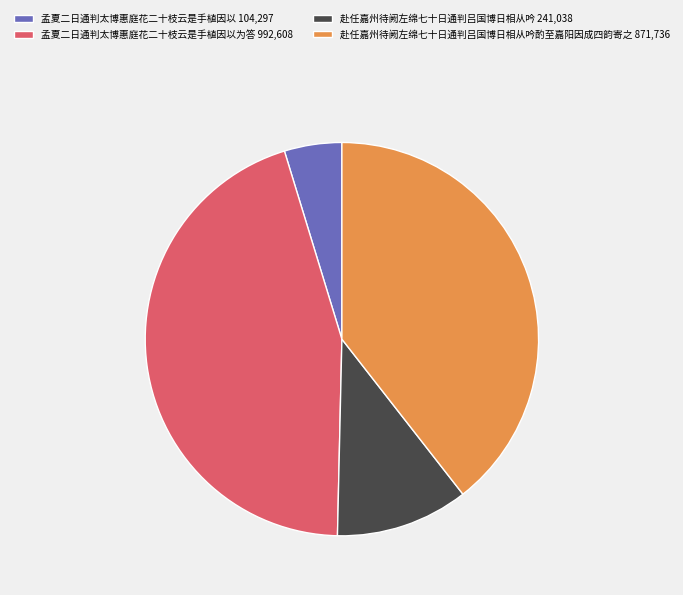

Which has a higher value, 孟夏二日通判太博惠庭花二十枝云是手植因以为答 992,608 or 赴任嘉州待阙左绵七十日通判吕国博日相从吟酌至嘉阳因成四韵寄之 871,736?

孟夏二日通判太博惠庭花二十枝云是手植因以为答 992,608